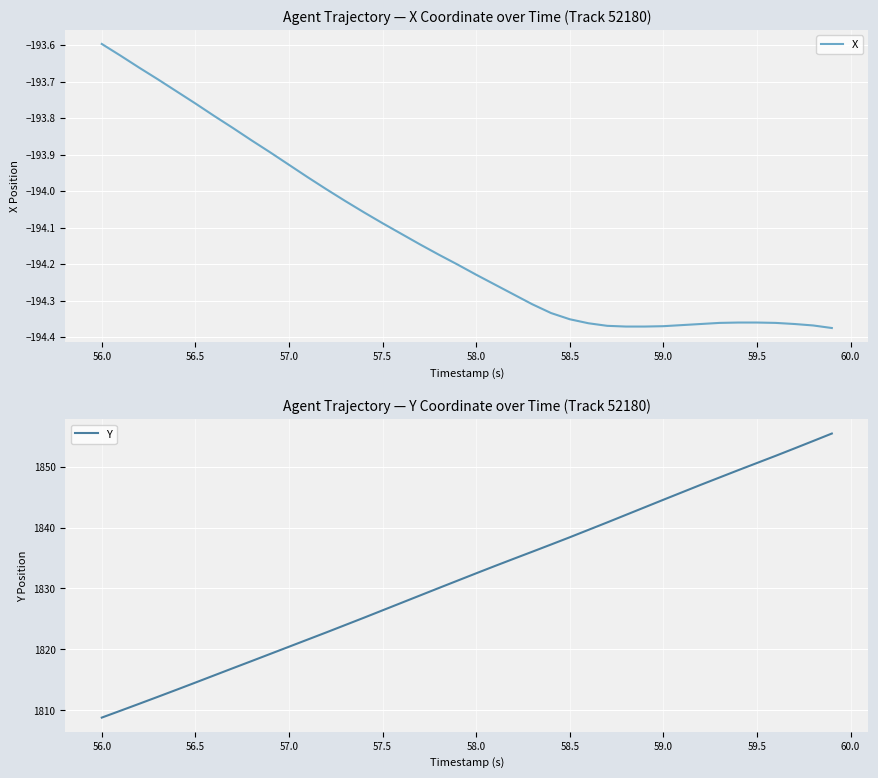

Is it true that X equals -193.6 at 56.0?

True